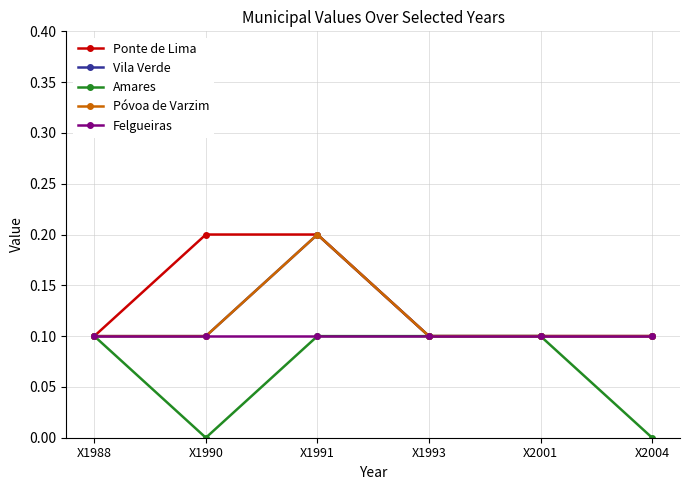

Is it true that Vila Verde equals 0.1 at X1990?

True